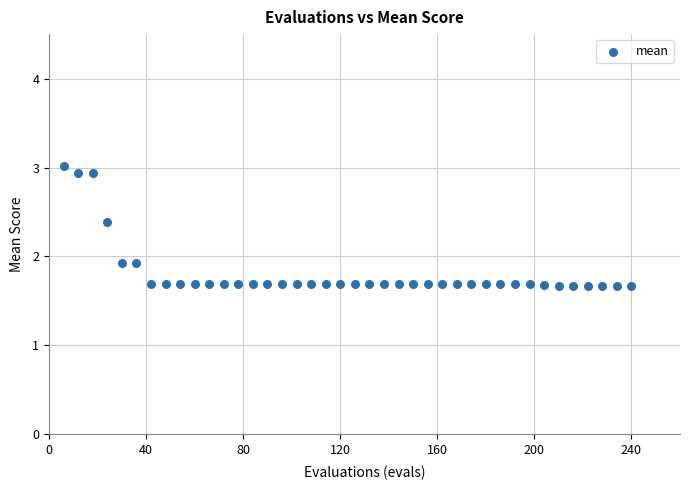

What is the range of X values (max minus min)?

234.0